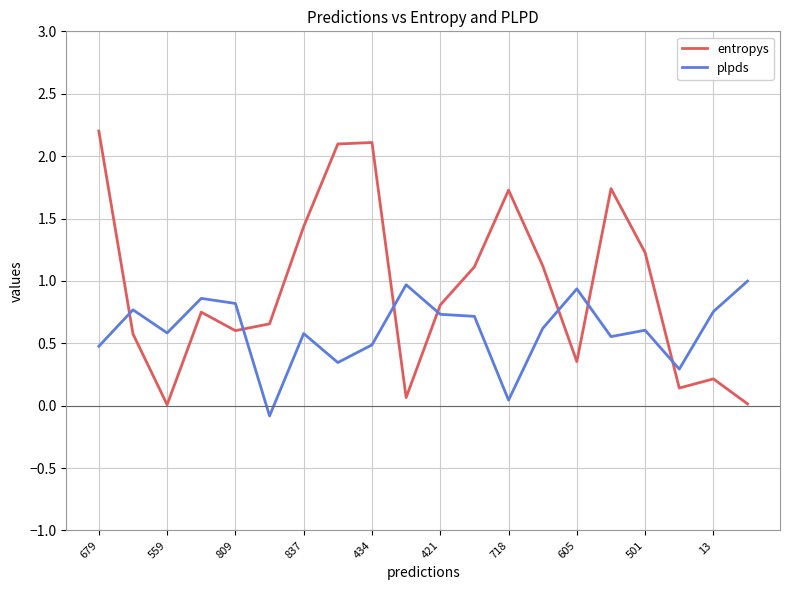

After their last crossing, which series has the higher values: plpds or entropys?

plpds